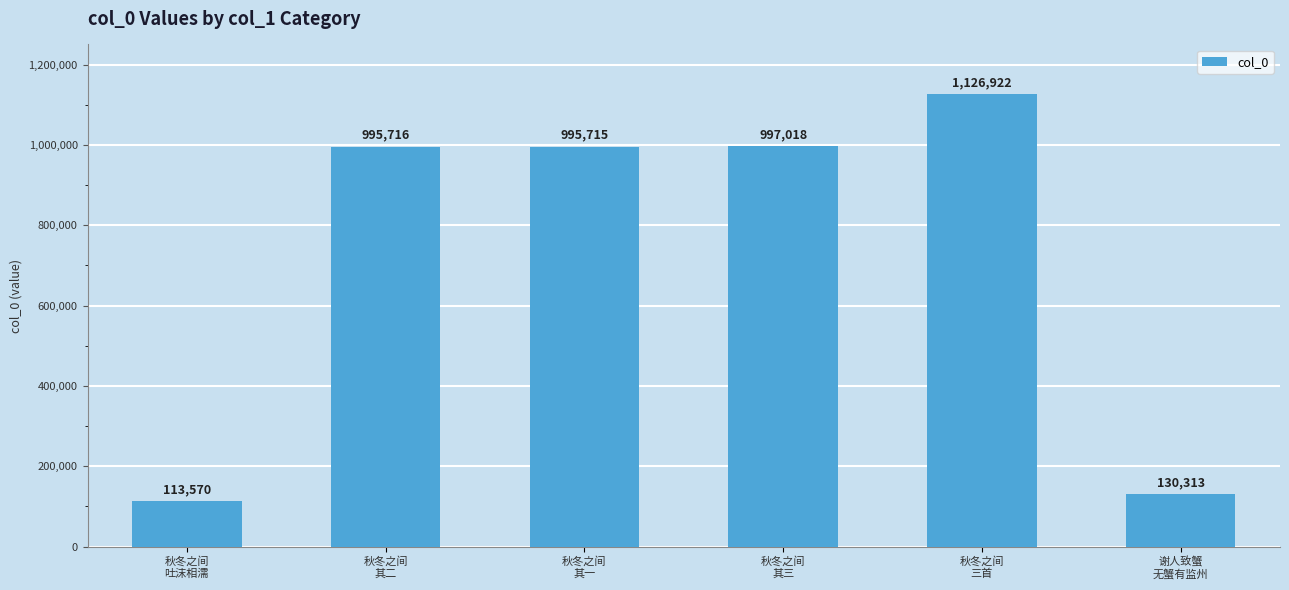

Rank the categories by value from lowest to highest.

秋冬之间
吐沫相濡, 谢人致蟹
无蟹有监州, 秋冬之间
其一, 秋冬之间
其二, 秋冬之间
其三, 秋冬之间
三首